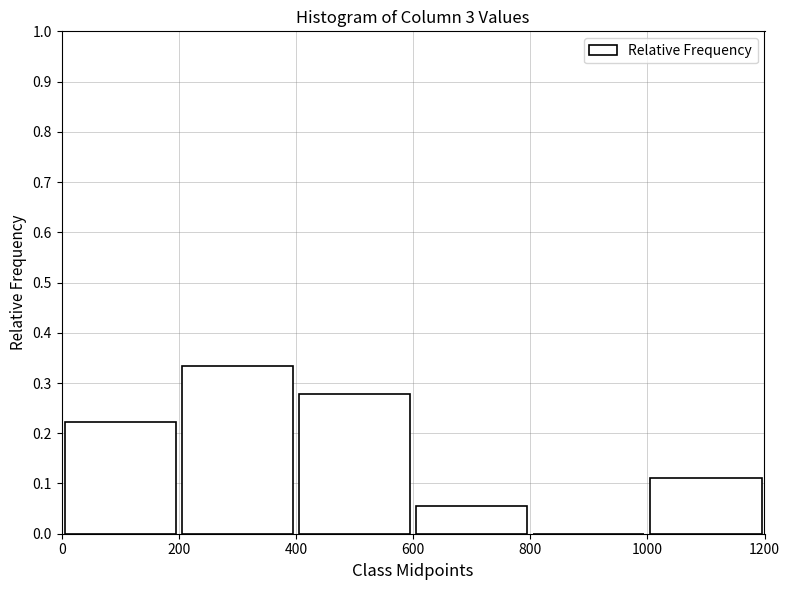

Over which range of the x-axis is the bar tallest?

200 to 400